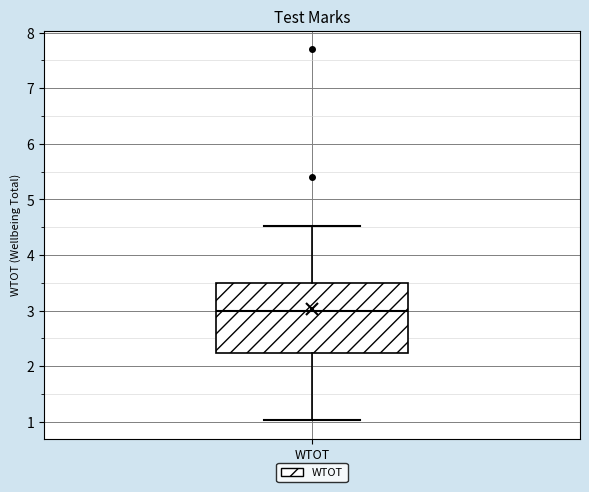

Read this box plot against the y-axis: the position of the median line, the range covered by the box, and the ends of both whiskers. The values are not printed on the chart, so give them approximately, as read against the axis.

median 3.0, box 2.2 to 3.5, whiskers 1.0 to 4.5